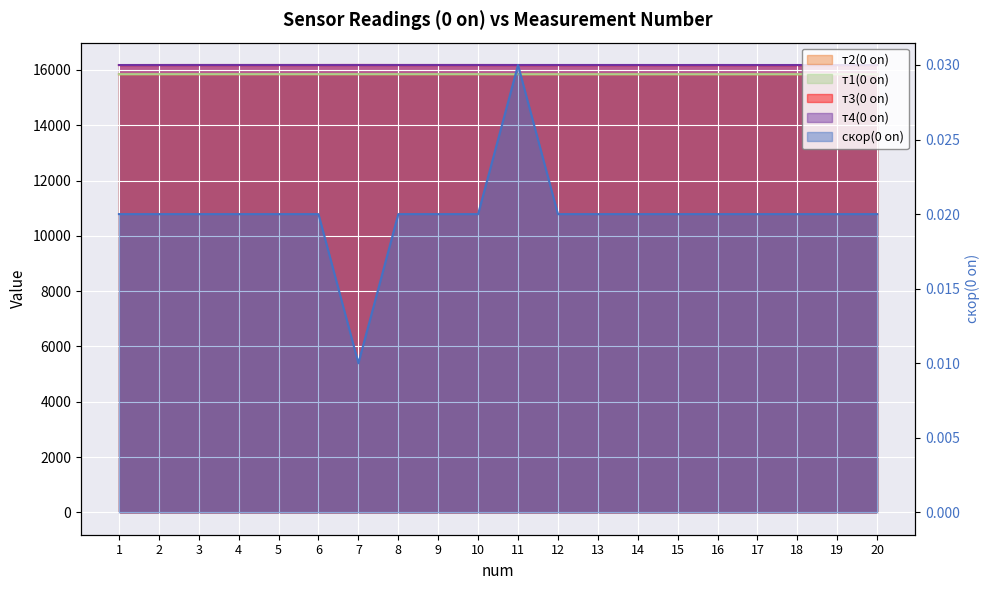

What is the difference between the highest and lowest values at 9?

16179.0